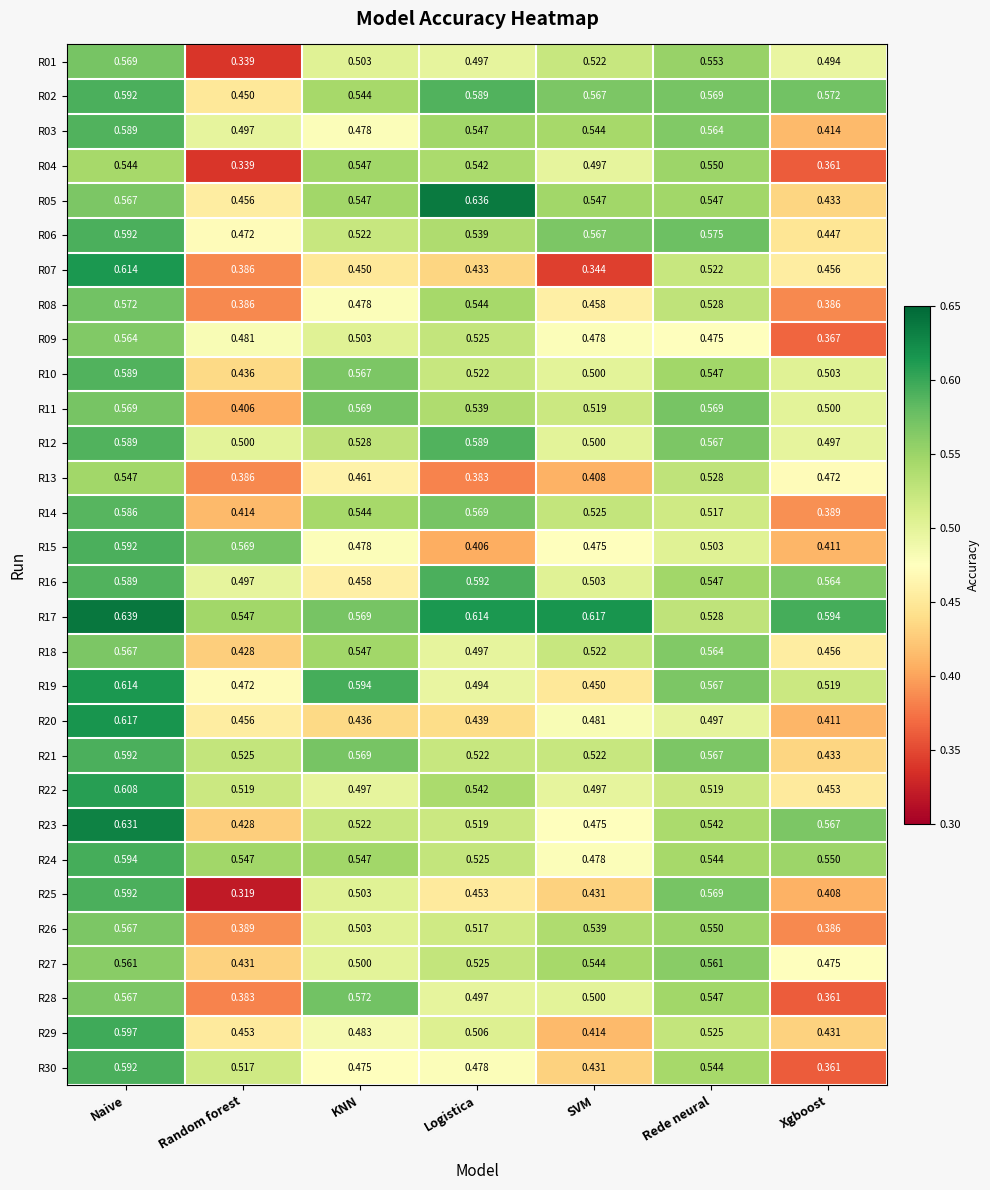

At which category does the chart reach its peak across all series?

Naive